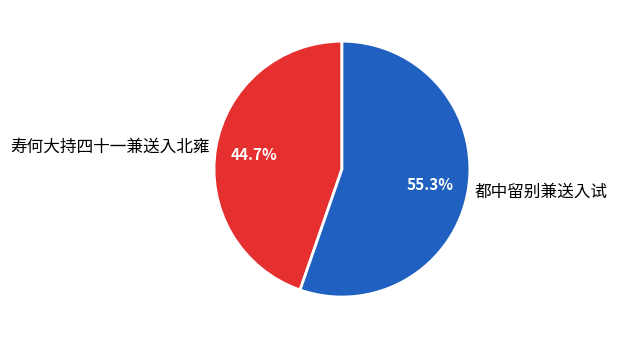

To the nearest percent, what is the difference between the largest and smallest slice percentages?

11%